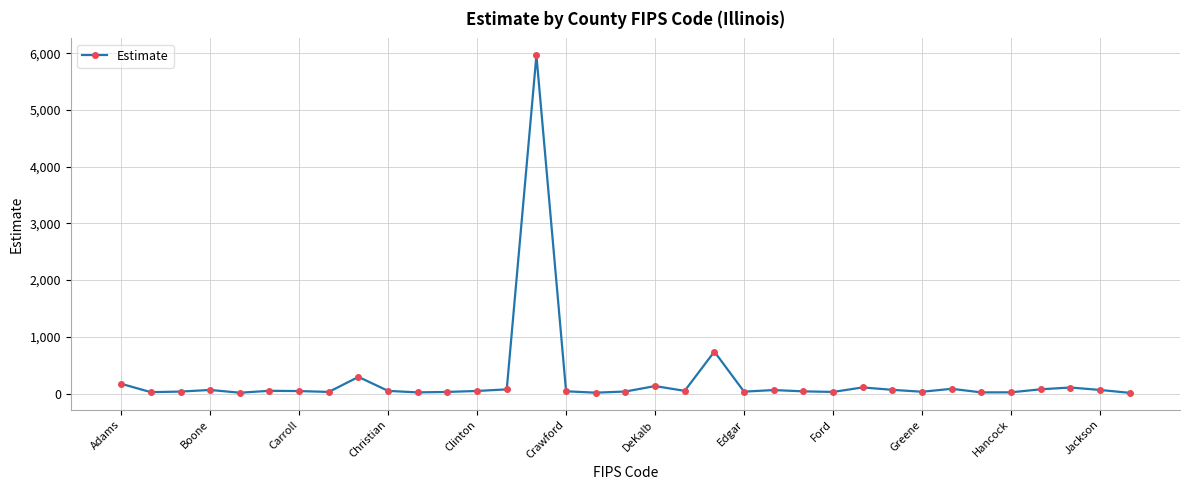

What is the difference between the second highest and minimum values?

727